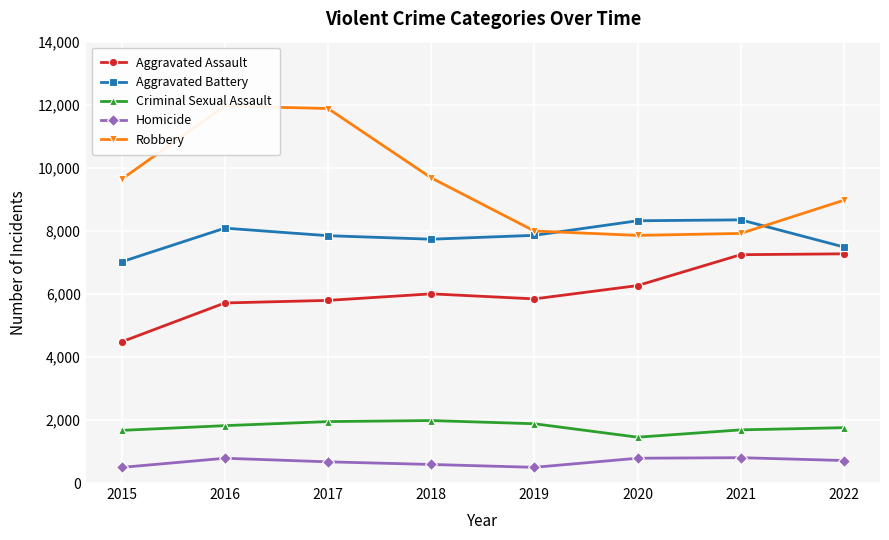

How many values in the Homicide series are below 714?

4